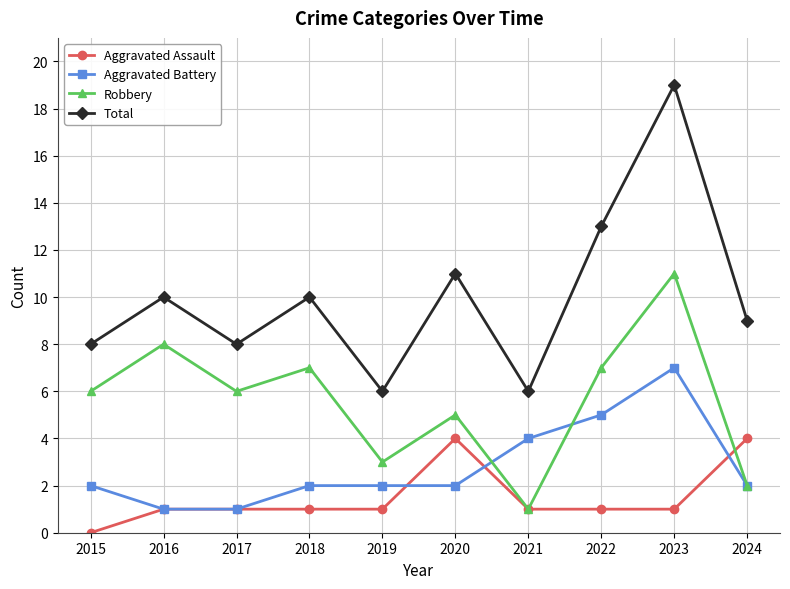

What is the difference between the highest and lowest values at 2020?

9